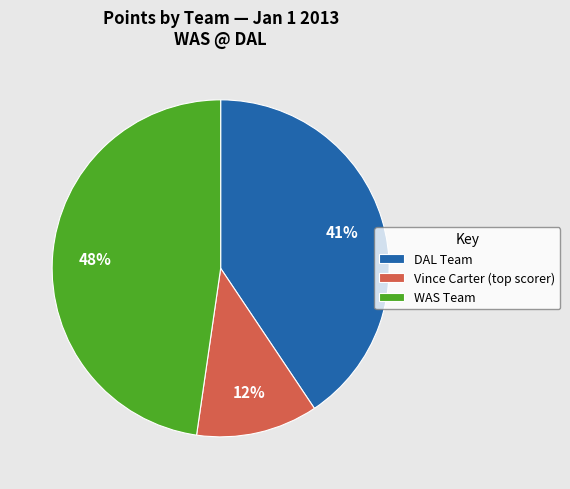

The WAS Team slice represents 42% of the pie. True or false?

False